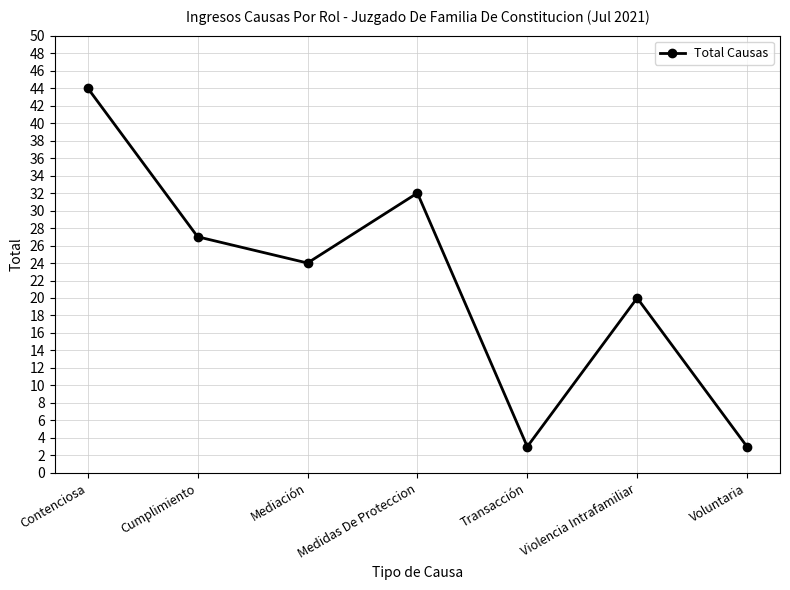

How many points are higher than both their immediate neighbors (excluding endpoints)?

2